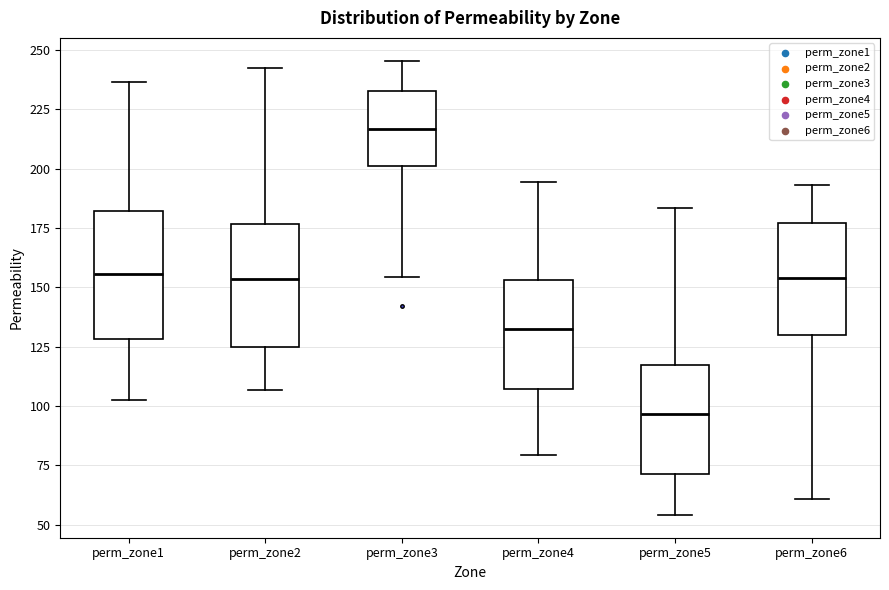

Reading left to right, transcribe this box plot: for each box, give where its median line is, the range the box spans, and where its two whiskers end, as read against the y-axis. The values are not printed on the chart, so give them approximately, as read against the axis.

perm_zone1: median 155, box 130 to 180, whiskers 100 to 235
perm_zone2: median 155, box 125 to 175, whiskers 105 to 240
perm_zone3: median 215, box 200 to 235, whiskers 155 to 245
perm_zone4: median 130, box 105 to 155, whiskers 80 to 195
perm_zone5: median 95, box 70 to 115, whiskers 55 to 185
perm_zone6: median 155, box 130 to 175, whiskers 60 to 195